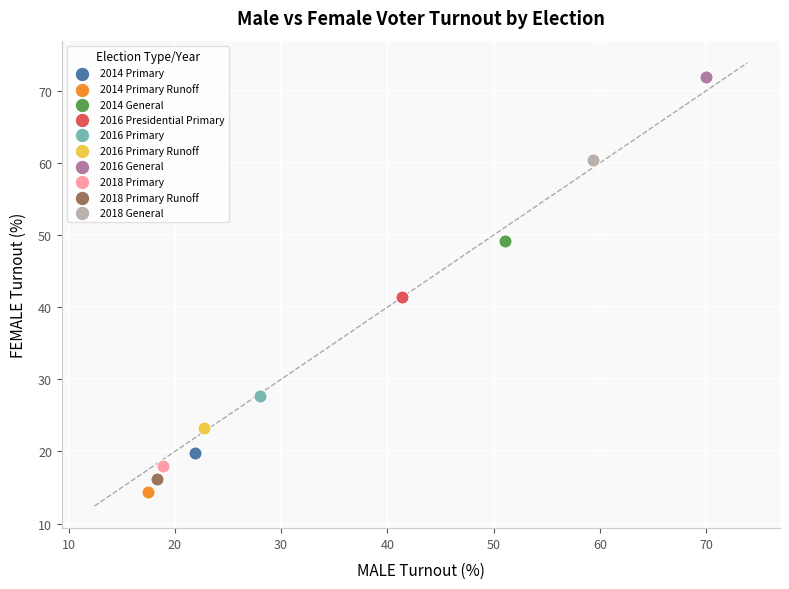

Which series contains the highest Y value?

2016 General